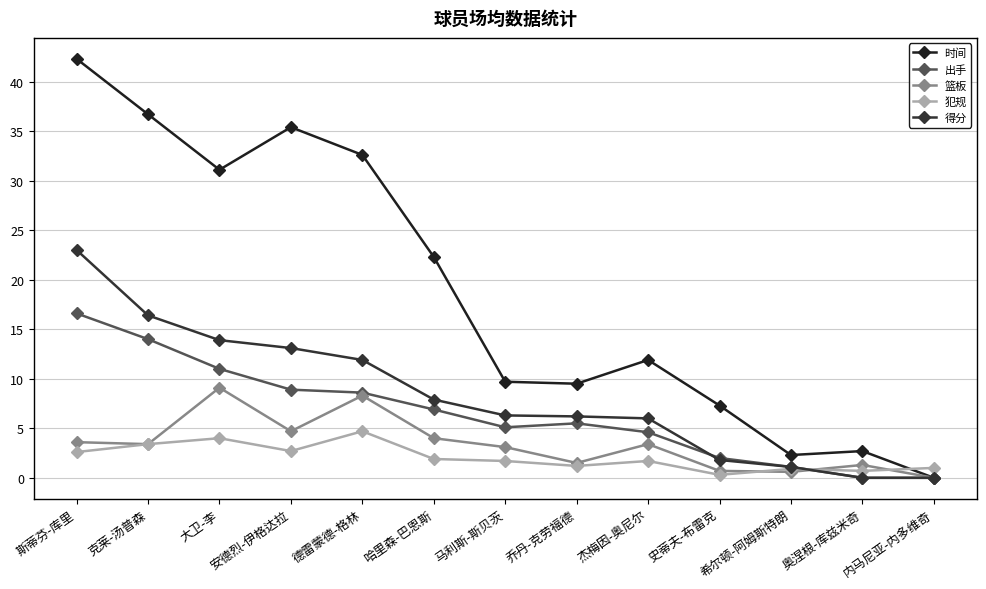

Where does the 时间 series first go above 11?

斯蒂芬-库里